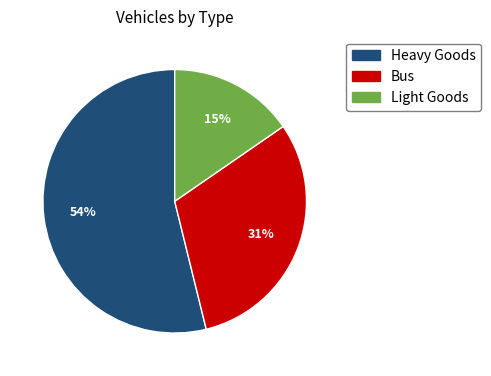

Is the sum of Heavy Goods and Light Goods greater than half?

Yes